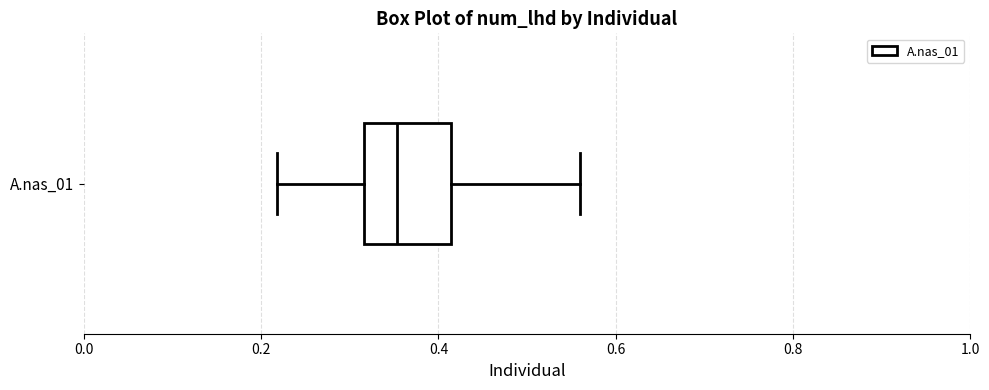

Read this box plot against the x-axis: the position of the median line, the range covered by the box, and the ends of both whiskers. The values are not printed on the chart, so give them approximately, as read against the axis.

median 0.36, box 0.32 to 0.42, whiskers 0.22 to 0.56